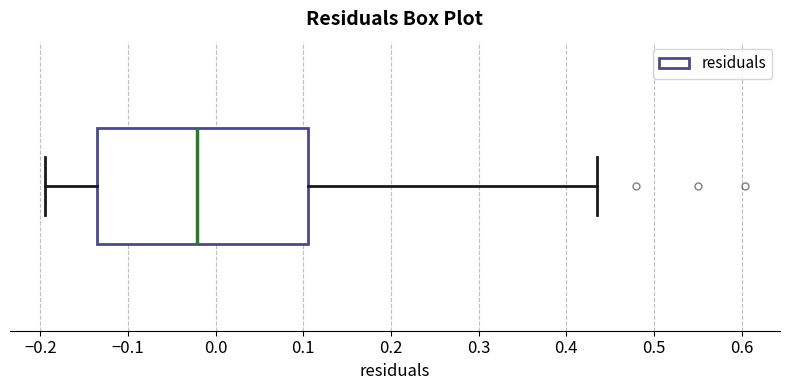

Read this box plot against the x-axis: the position of the median line, the range covered by the box, and the ends of both whiskers. The values are not printed on the chart, so give them approximately, as read against the axis.

median -0.02, box -0.14 to 0.11, whiskers -0.19 to 0.44